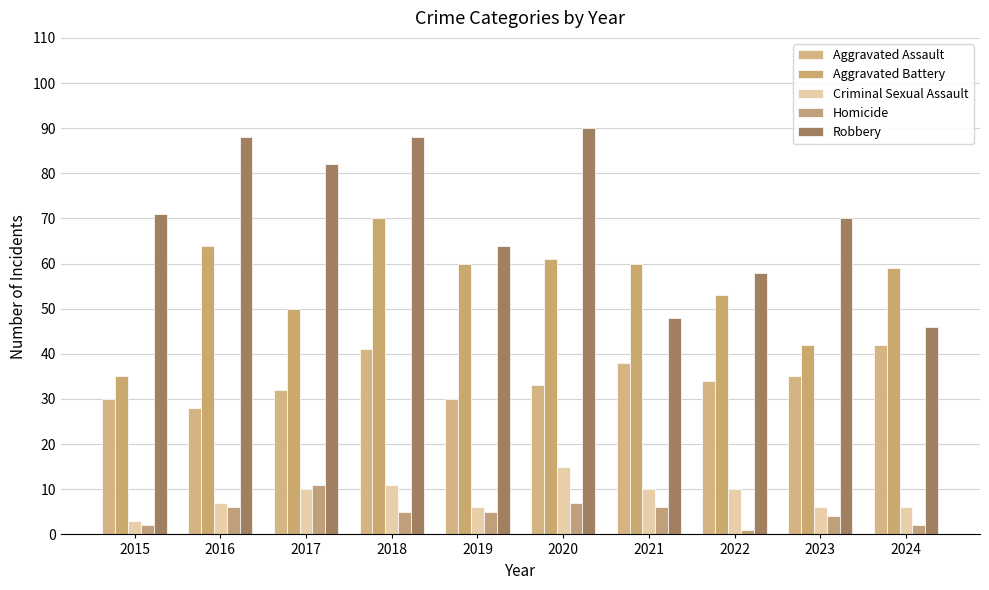

What is the greatest value displayed?

90